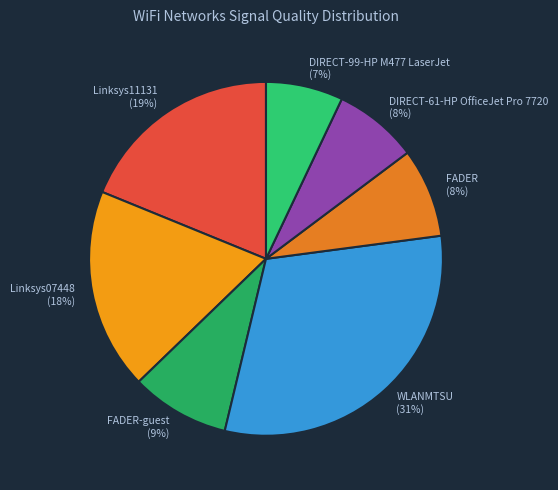

Which category has the smallest portion of the pie?

DIRECT-99-HP M477 LaserJet